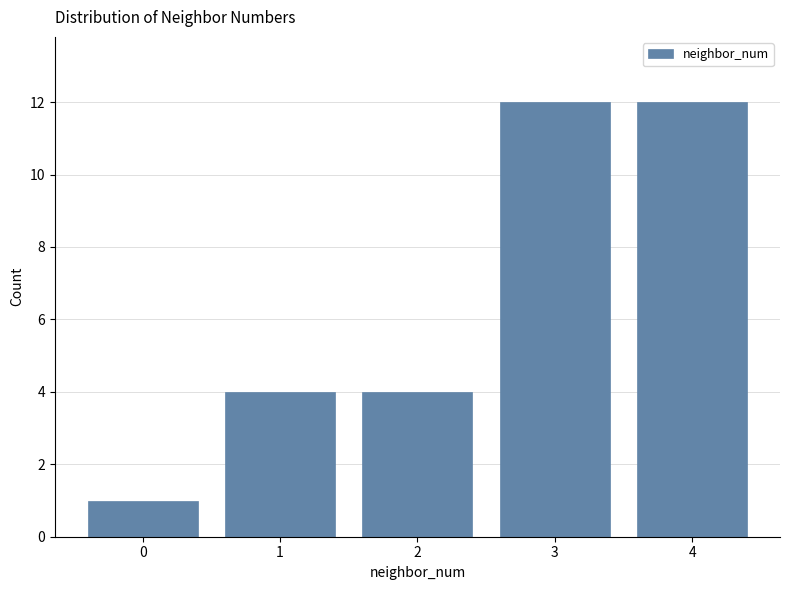

Reading left to right, extract all data points from this chart.

0=1	1=4	2=4	3=12	4=12